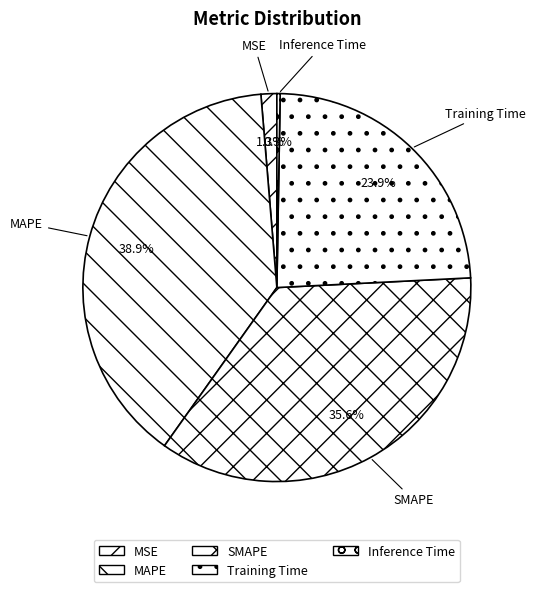

To the nearest percent, what portion does SMAPE represent?

36%